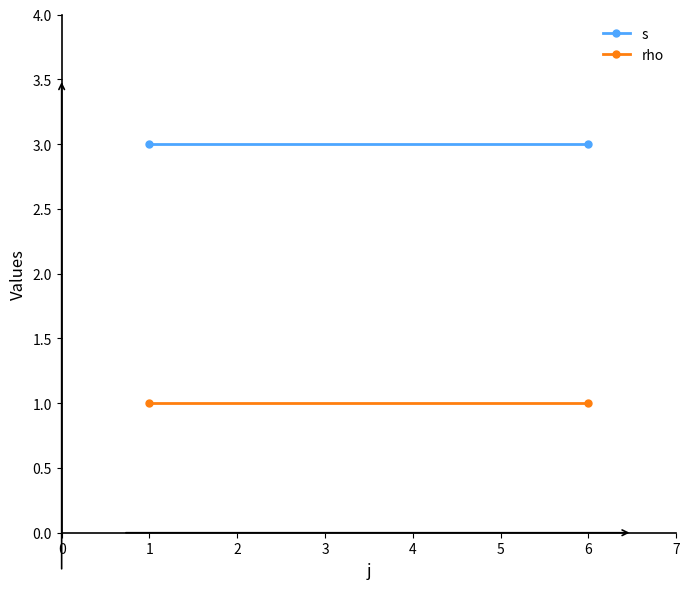

What is the highest value of the s series?

3